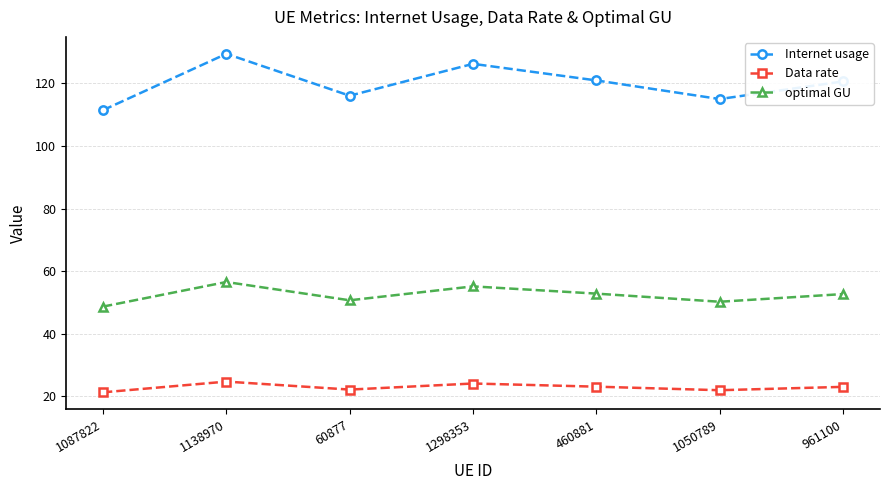

Read the Internet usage value at 460881.

121.0